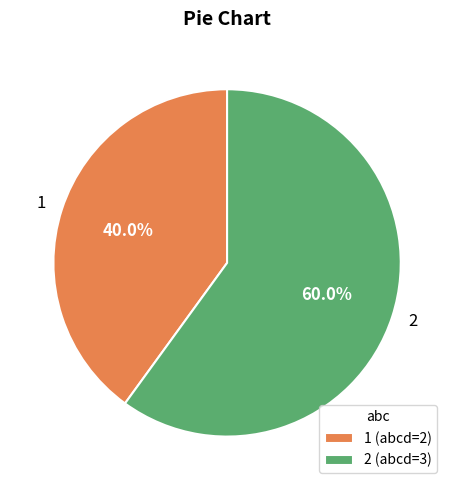

To the nearest percent, what percentage of the pie is 2?

60%